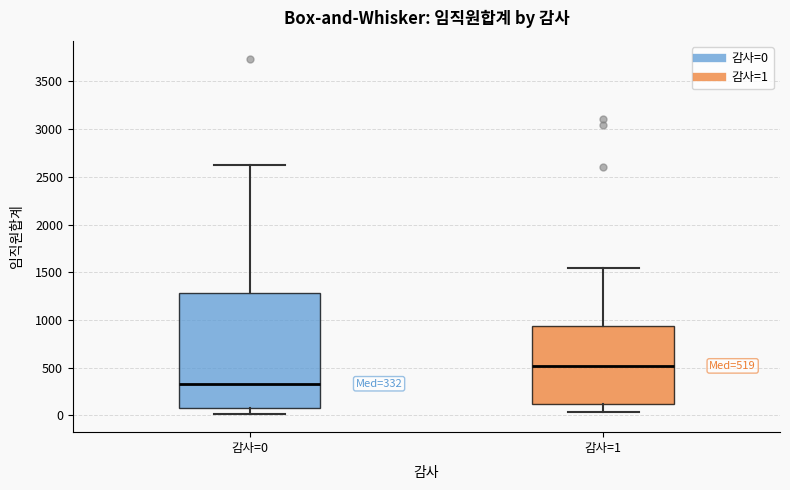

Which box is the tallest, from its lower edge to its upper edge?

감사=0